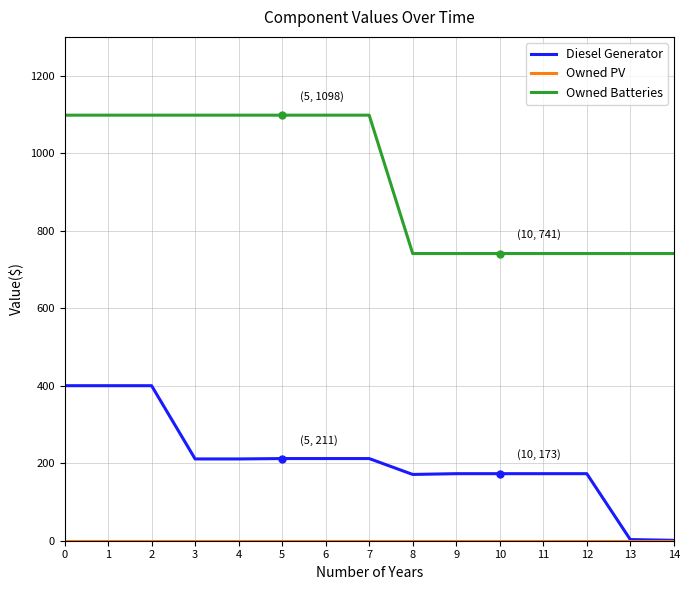

True or false: Owned Batteries and Diesel Generator cross at least once.

False